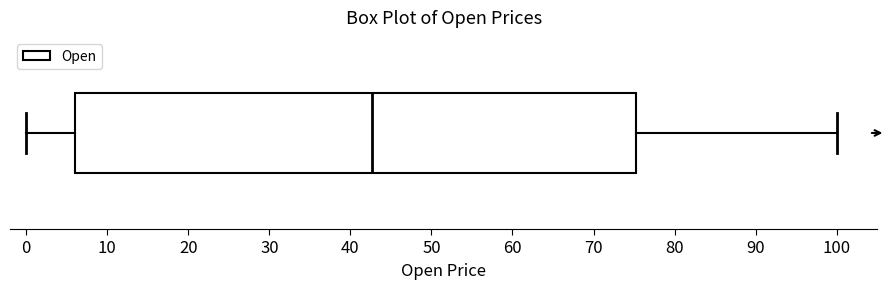

Read this box plot against the x-axis: the position of the median line, the range covered by the box, and the ends of both whiskers. The values are not printed on the chart, so give them approximately, as read against the axis.

median 43, box 6 to 75, whiskers 0 to 100